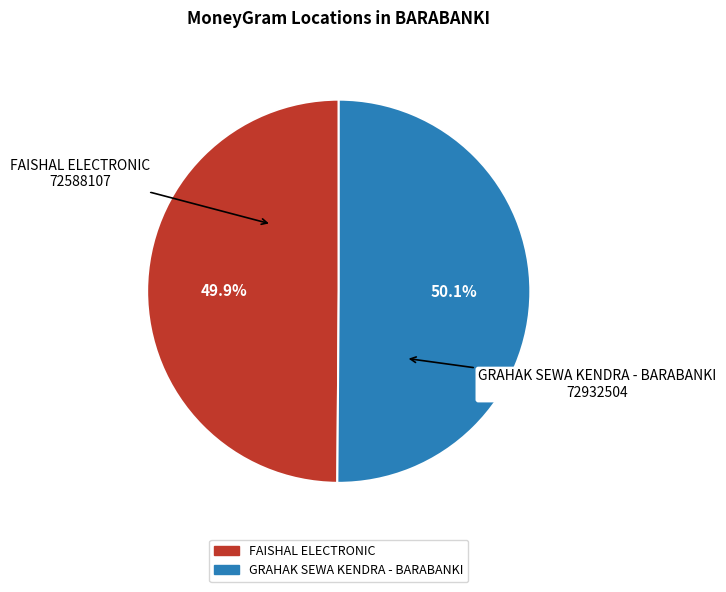

Approximately how many times larger is the value at FAISHAL ELECTRONIC compared to GRAHAK SEWA KENDRA - BARABANKI?

1.0